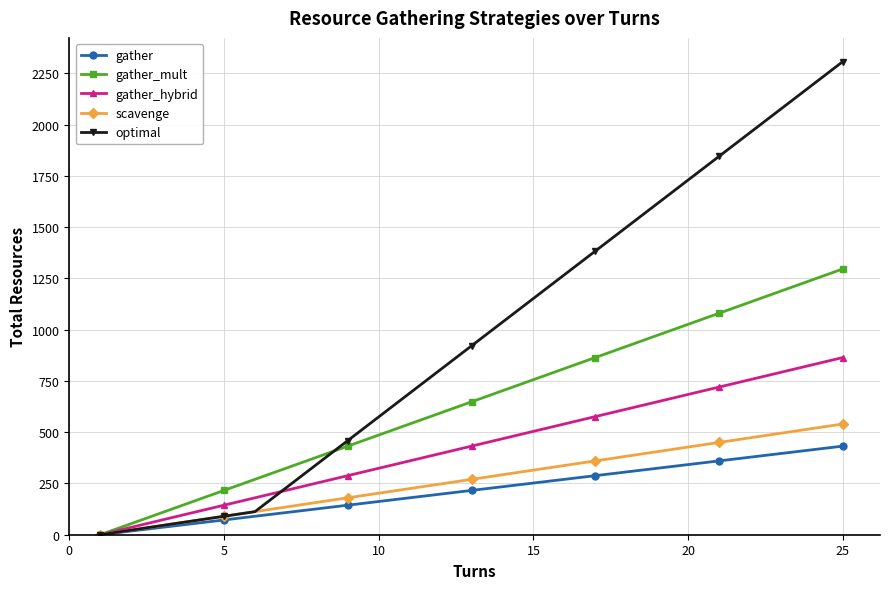

Count the number of categories in the chart.

25